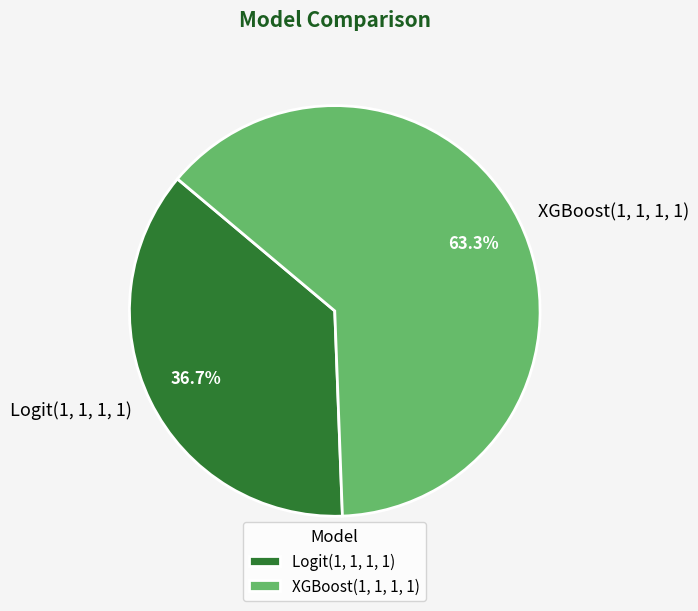

Count the number of slices in the pie.

2